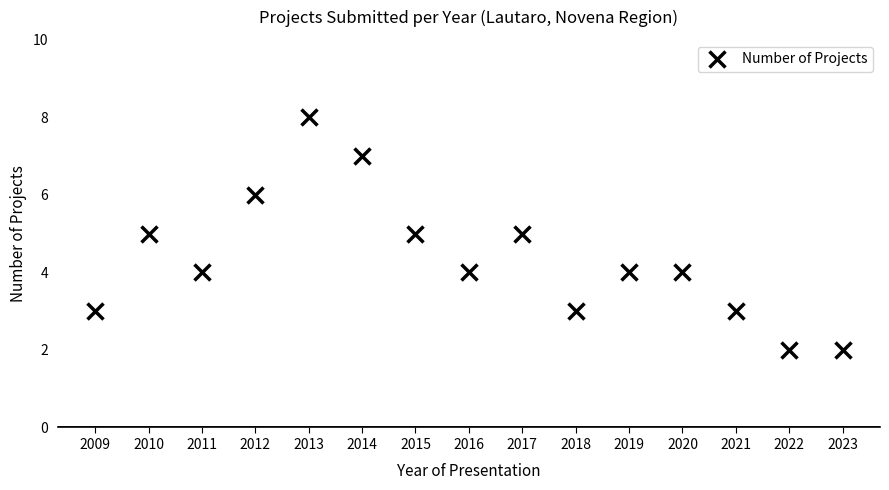

What is the change in value from 2013 to 2020?

-4